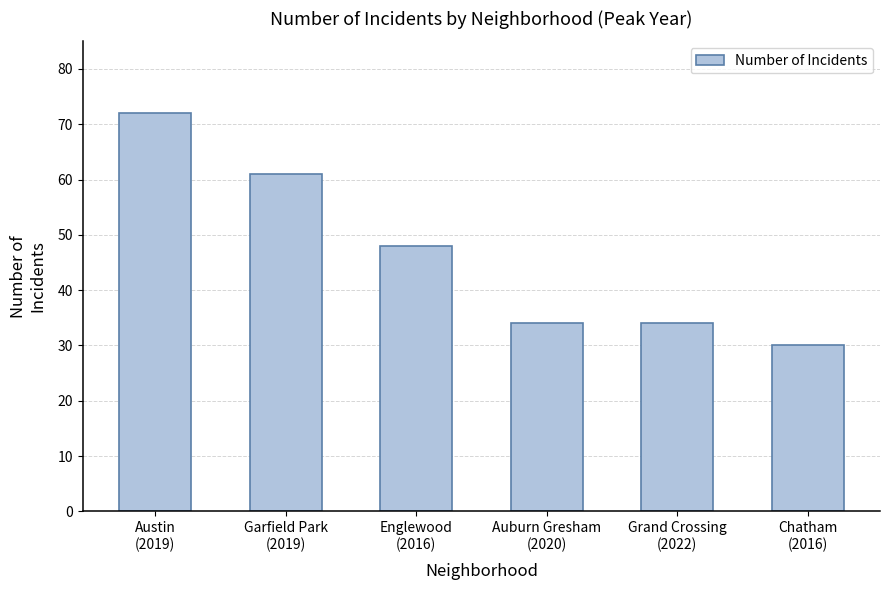

Reading right to left, list all the values displayed in this chart.

Chatham
(2016)=30	Grand Crossing
(2022)=34	Auburn Gresham
(2020)=34	Englewood
(2016)=48	Garfield Park
(2019)=61	Austin
(2019)=72